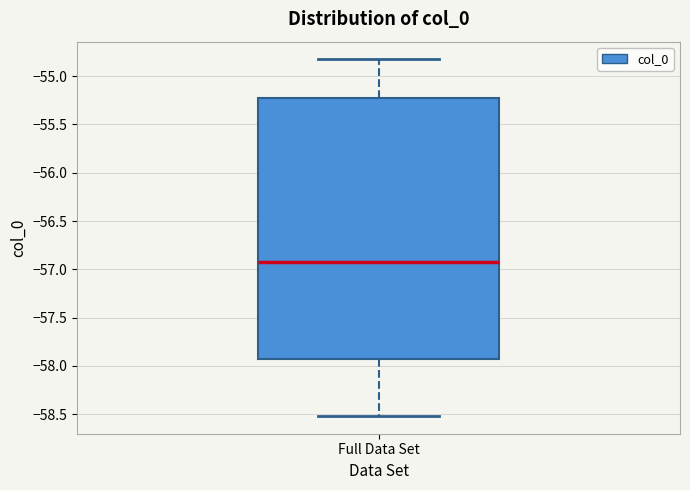

Where does the median line of the box for Full Data Set sit on the y-axis? The values are not printed on the chart, so give them approximately, as read against the axis.

-56.95